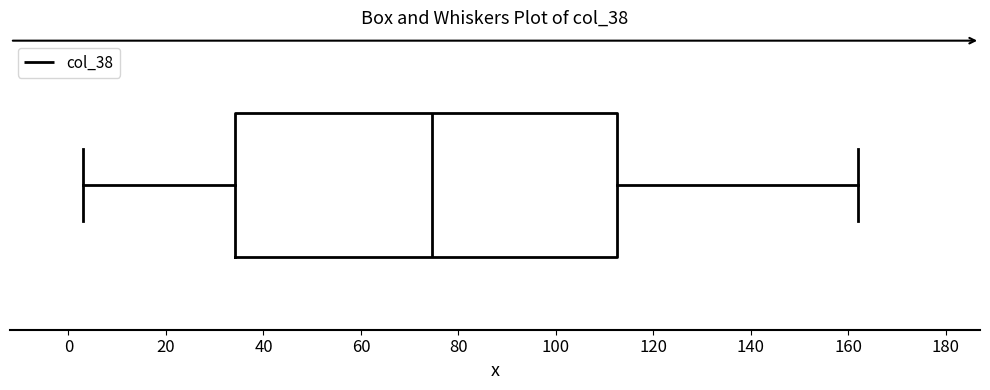

Read this box plot against the x-axis: the position of the median line, the range covered by the box, and the ends of both whiskers. The values are not printed on the chart, so give them approximately, as read against the axis.

median 74, box 34 to 112, whiskers 4 to 162